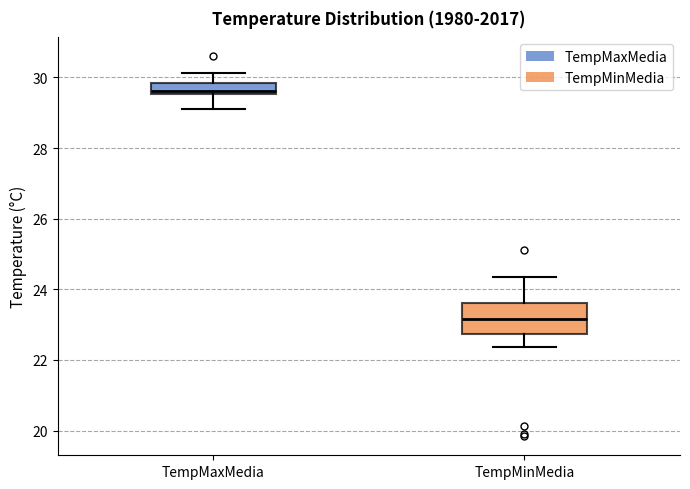

Comparing the boxes themselves (not the whiskers), which one is the tallest?

TempMinMedia